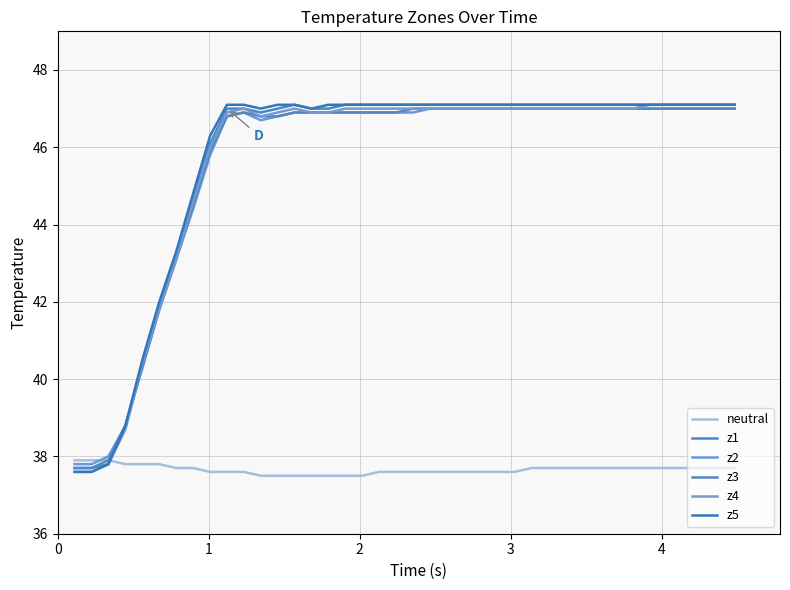

Reading right to left, extract all data points from this chart.

neutral: 37.7	37.7	37.7	37.7	37.7	37.7	37.7	37.7	37.7	37.7	37.7	37.7	37.7	37.6	37.6	37.6	37.6	37.6	37.6	37.6	37.6	37.6	37.5	37.5	37.5	37.5	37.5	37.5	37.5	37.6	37.6	37.6	37.7	37.7	37.8	37.8	37.8	37.9	37.9	37.9
z1: 47.1	47.1	47.1	47.1	47.1	47.1	47.1	47.1	47.1	47.1	47.1	47.1	47.1	47.1	47.1	47.1	47.1	47.1	47.1	47.1	47.1	47.1	47.1	47.1	47.0	47.0	47.1	47.0	46.9	47.0	47.0	46.1	44.7	43.2	41.9	40.4	38.8	37.8	37.7	37.7
z2: 47.0	47.0	47.0	47.0	47.0	47.0	47.0	47.0	47.0	47.0	47.0	47.0	47.0	47.0	47.0	47.0	47.0	47.0	47.0	46.9	46.9	46.9	46.9	46.9	46.9	46.9	46.9	46.8	46.7	46.9	46.8	45.8	44.4	43.1	41.8	40.3	38.8	38.0	37.8	37.8
z3: 47.0	47.0	47.0	47.0	47.0	47.0	47.0	47.0	47.0	47.0	47.0	47.0	47.0	47.0	47.0	47.0	47.0	47.0	47.0	47.0	46.9	46.9	46.9	46.9	46.9	46.9	46.9	46.8	46.8	46.9	46.8	45.9	44.5	43.1	41.8	40.3	38.8	37.9	37.7	37.7
z4: 47.1	47.1	47.1	47.1	47.1	47.1	47.0	47.0	47.0	47.0	47.0	47.0	47.0	47.0	47.0	47.0	47.0	47.0	47.0	47.0	47.0	47.0	47.0	47.0	46.9	46.9	47.0	46.9	46.8	47.0	46.9	46.0	44.6	43.1	41.8	40.4	38.7	37.8	37.6	37.6
z5: 47.1	47.1	47.1	47.1	47.1	47.1	47.1	47.1	47.1	47.1	47.1	47.1	47.1	47.1	47.1	47.1	47.1	47.1	47.1	47.1	47.1	47.1	47.1	47.1	47.1	47.0	47.1	47.1	47.0	47.1	47.1	46.3	44.8	43.3	42.0	40.5	38.8	37.8	37.6	37.6